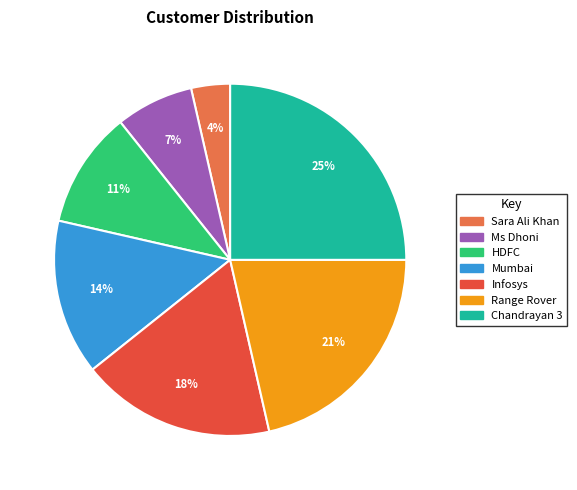

To the nearest percent, what is the difference between the Sara Ali Khan and Chandrayan 3 slice percentages?

21%